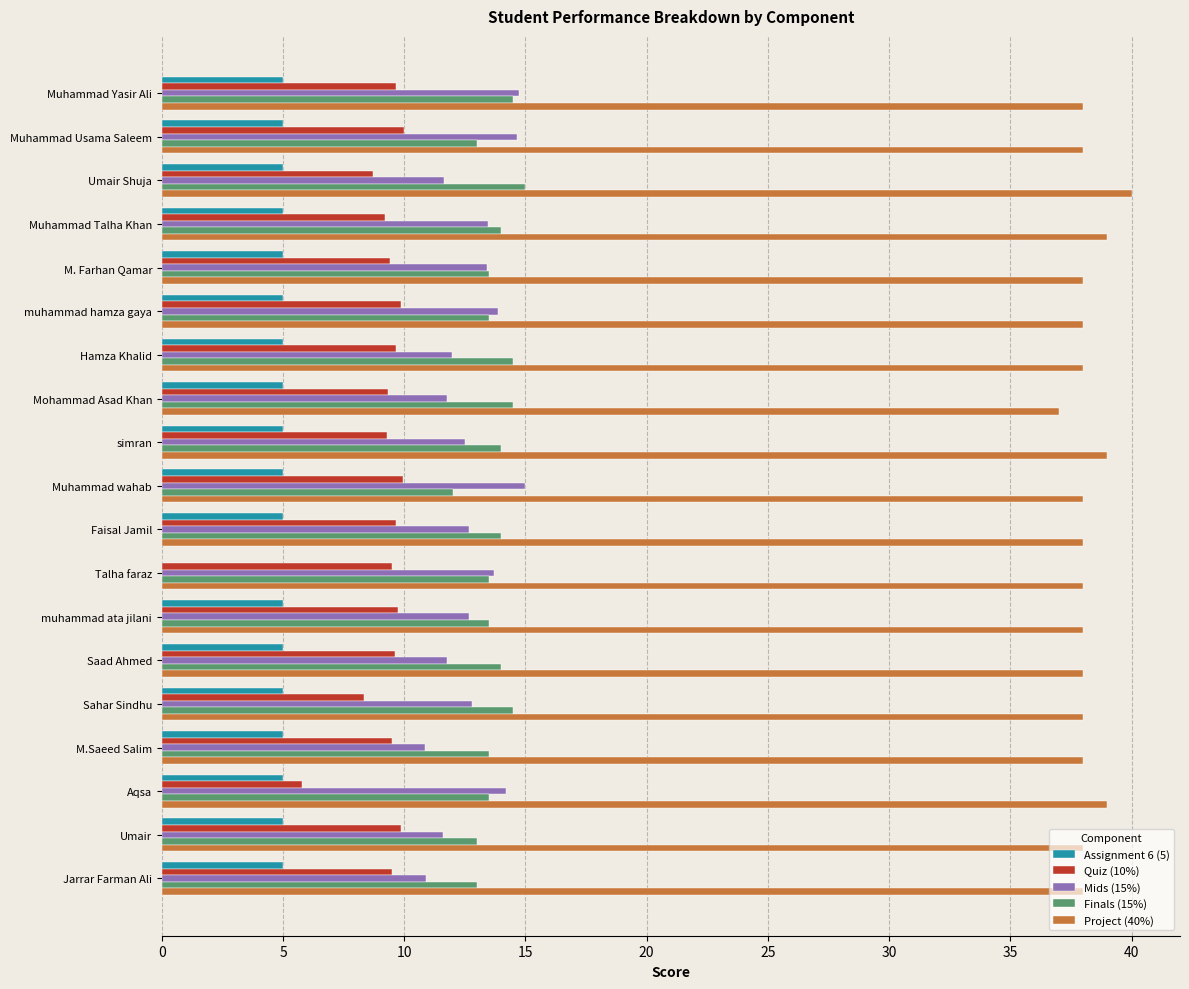

What is the greatest value displayed?

40.0